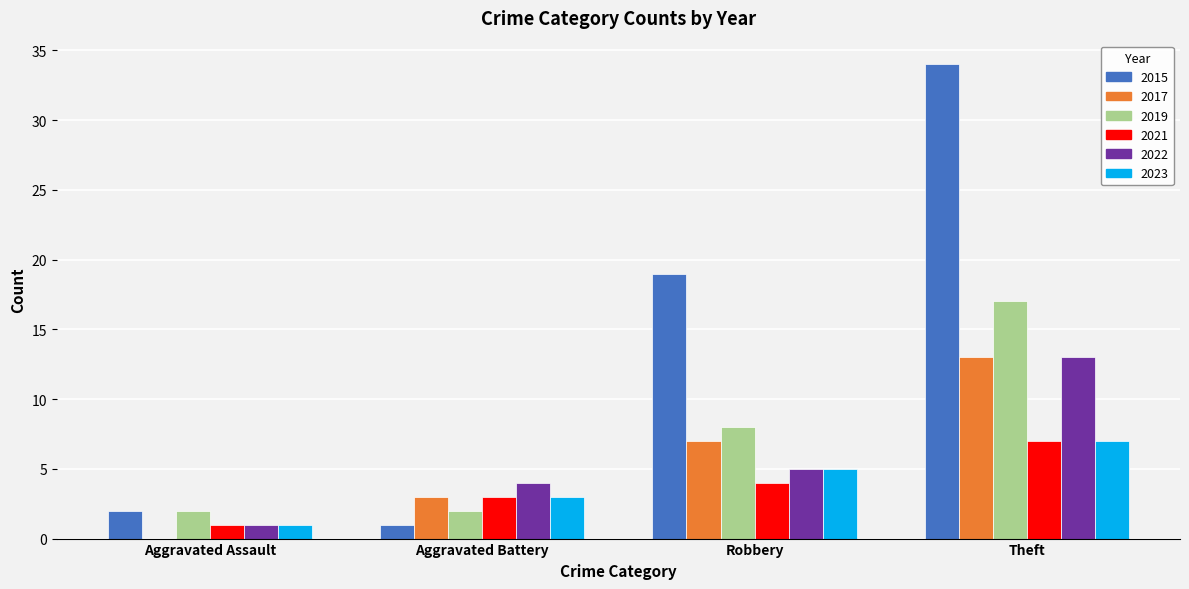

Reading left to right, transcribe all the data shown in this chart.

2015: 2	1	19	34
2017: 0	3	7	13
2019: 2	2	8	17
2021: 1	3	4	7
2022: 1	4	5	13
2023: 1	3	5	7